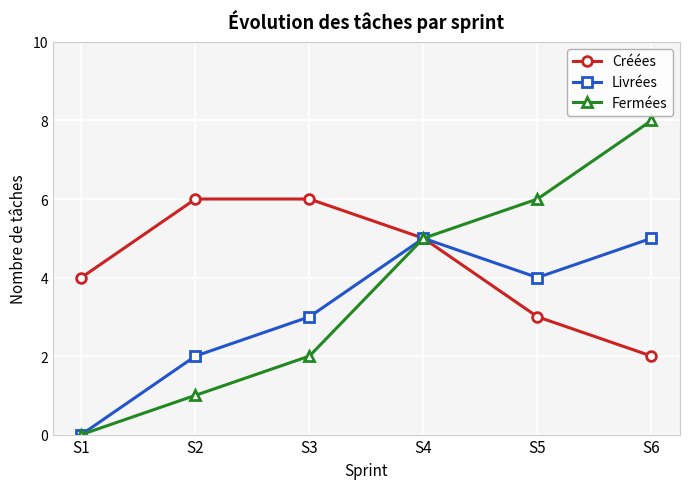

Is the value of Créées at S3 greater than the value of Livrées at S2?

Yes